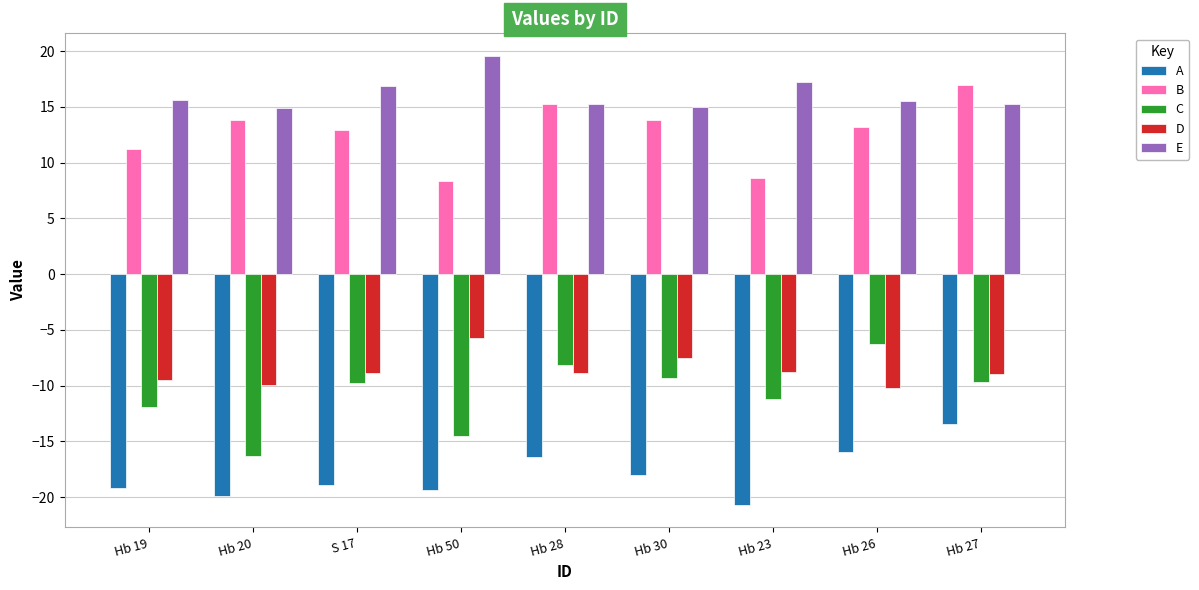

What value does the E series have at Hb 20?

14.9